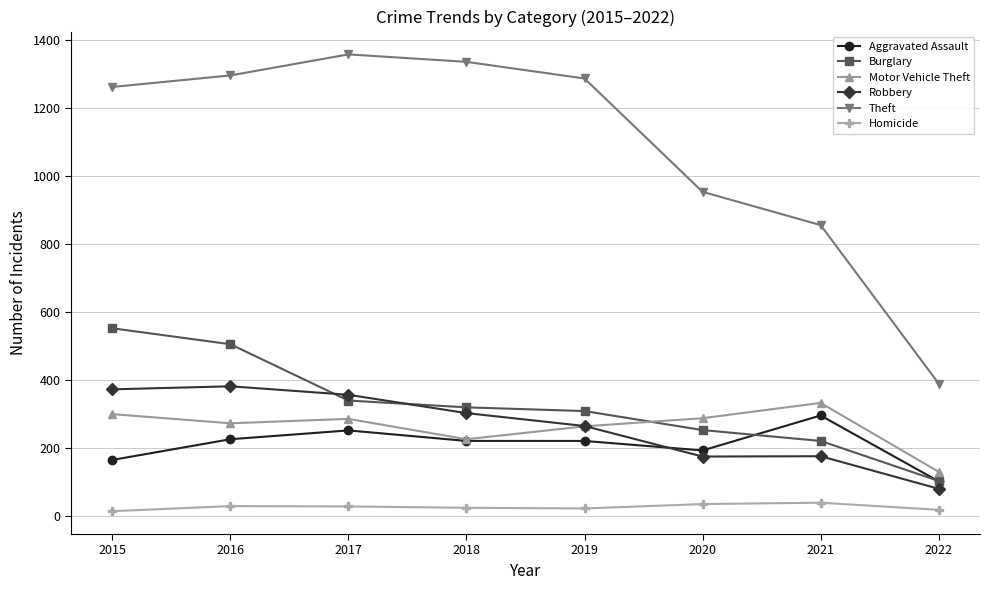

Between which two adjacent categories do Burglary and Robbery first intersect?

2016 and 2017